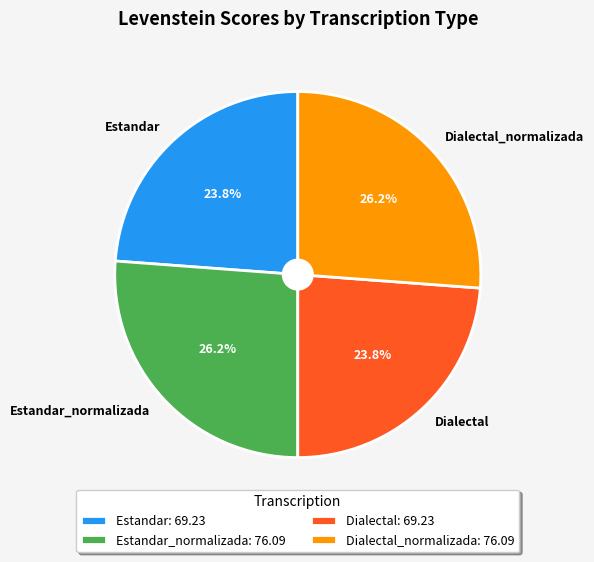

What is the ratio of the value at Dialectal to the value at Estandar?

1.0